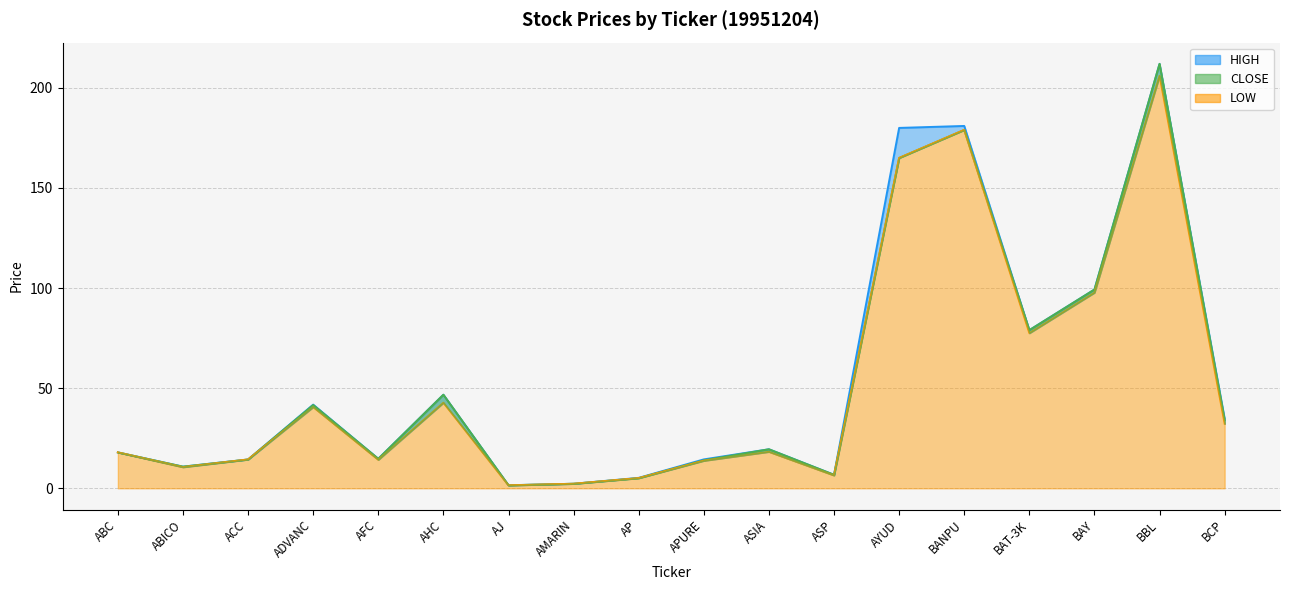

What is the average value of the CLOSE series?

53.5